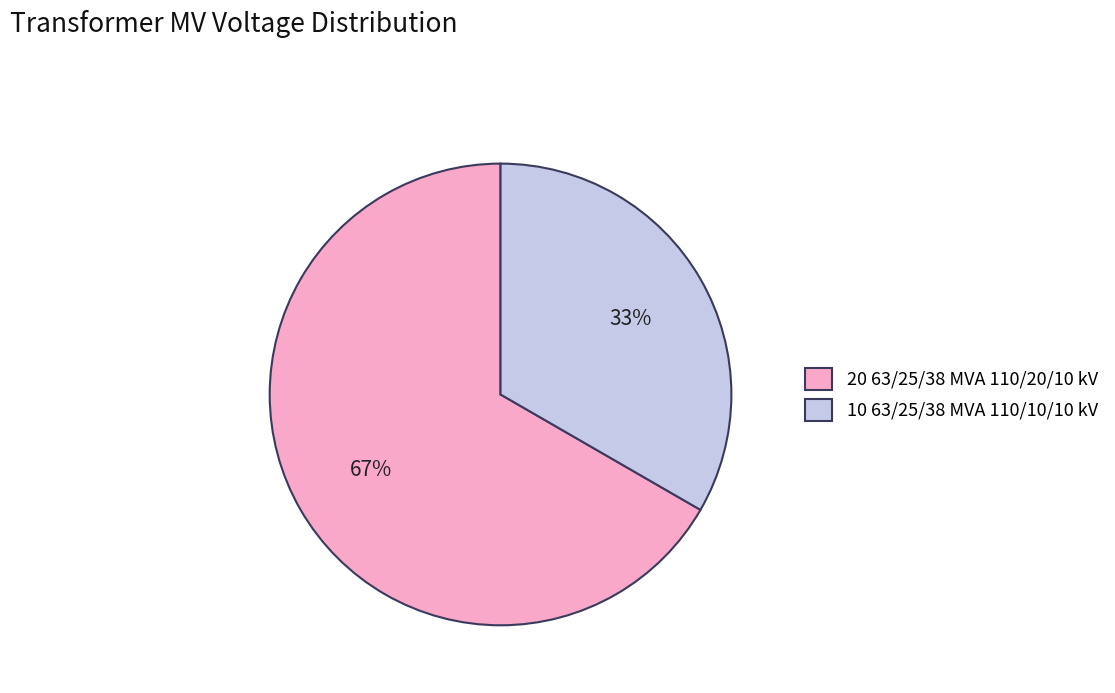

What is the majority slice?

20 63/25/38 MVA 110/20/10 kV